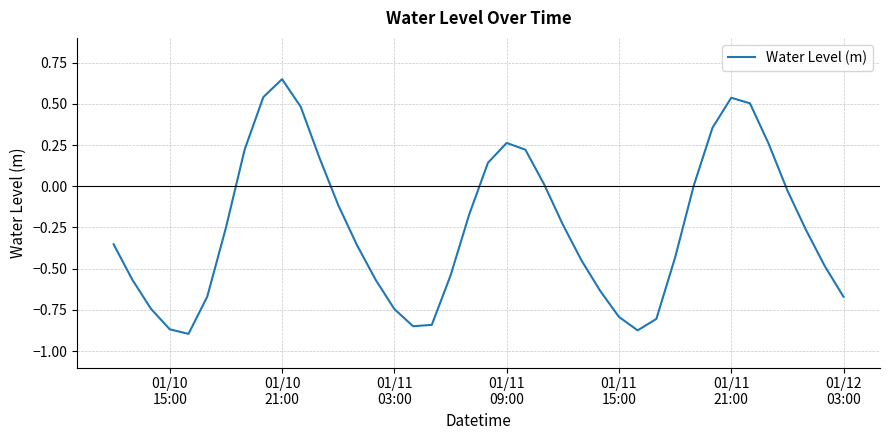

Where is the first local maximum?

01/10
21:00